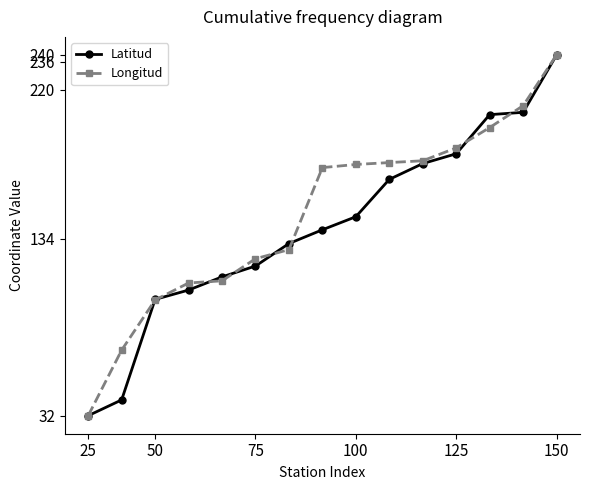

True or false: Latitud has more than 1 points higher than both neighbors.

False